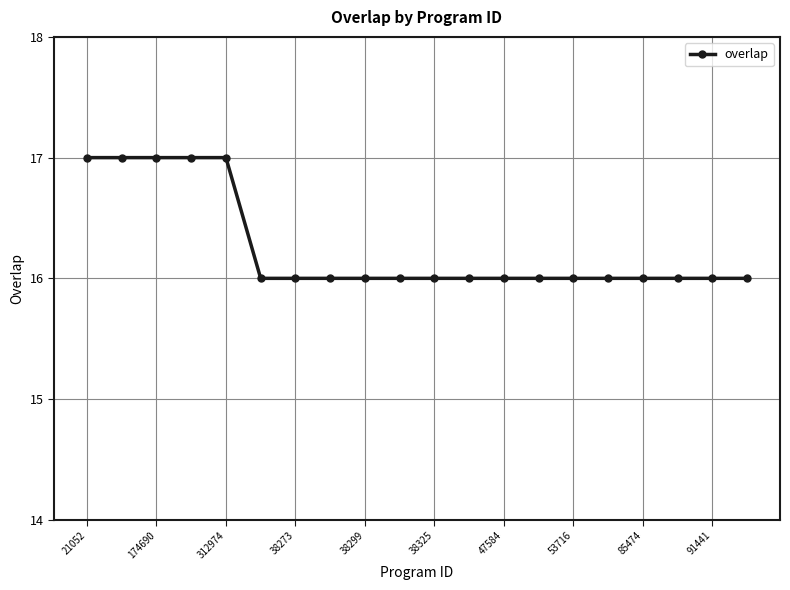

What is the greatest value displayed?

17